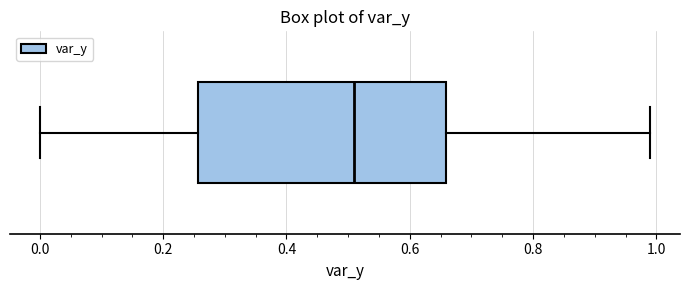

Read this box plot against the x-axis: the position of the median line, the range covered by the box, and the ends of both whiskers. The values are not printed on the chart, so give them approximately, as read against the axis.

median 0.50, box 0.26 to 0.66, whiskers 0.00 to 0.98